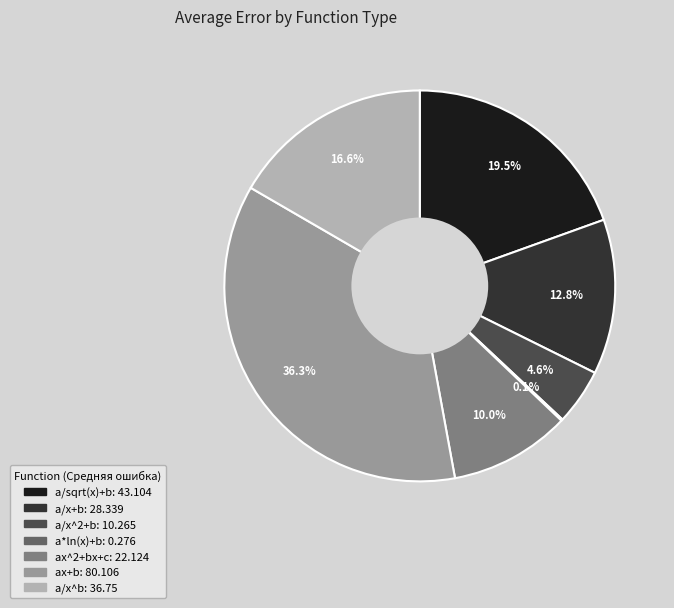

Is it true that a/x+b is 13% of the pie?

True